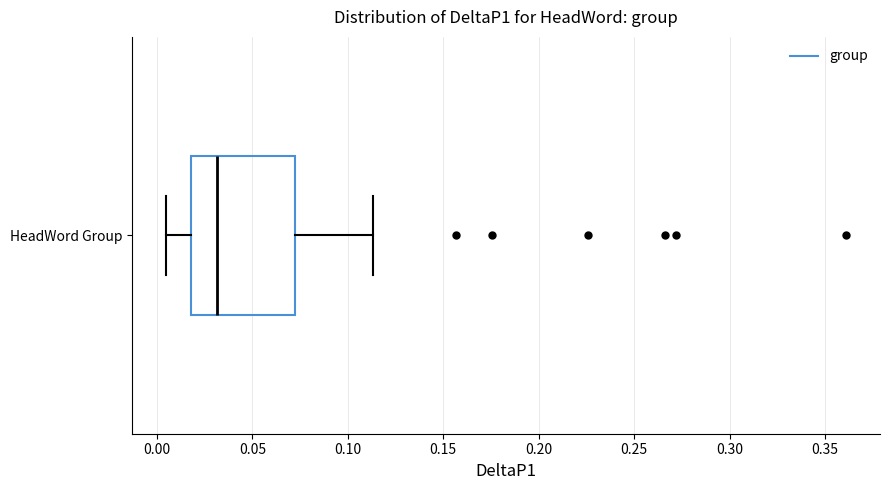

Where is the left edge of the box for HeadWord Group on the x-axis? The values are not printed on the chart, so give them approximately, as read against the axis.

0.020